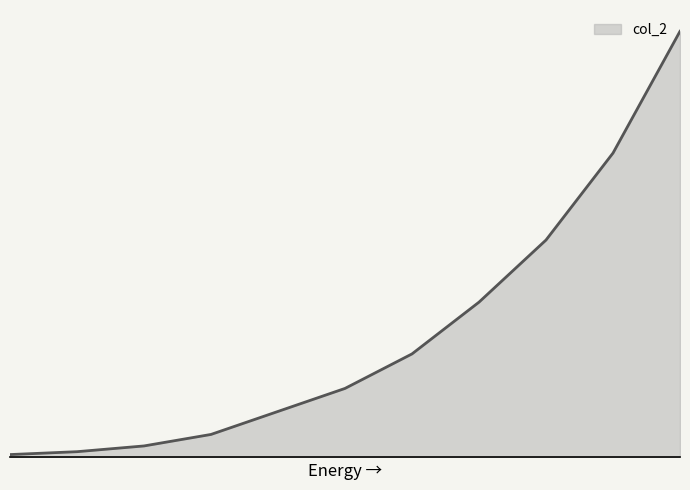

Is this an area chart (filled region under the line)?

Yes